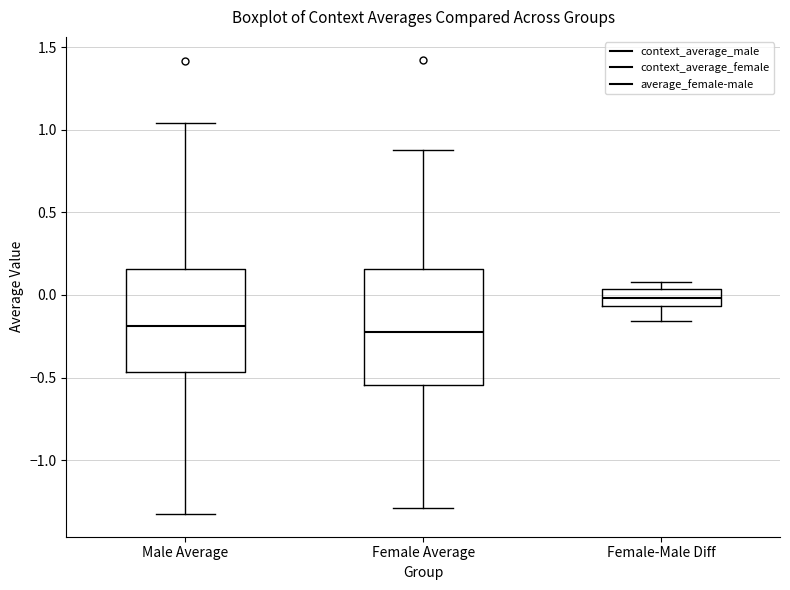

Where is the lower edge of the box for Male Average on the y-axis? The values are not printed on the chart, so give them approximately, as read against the axis.

-0.45